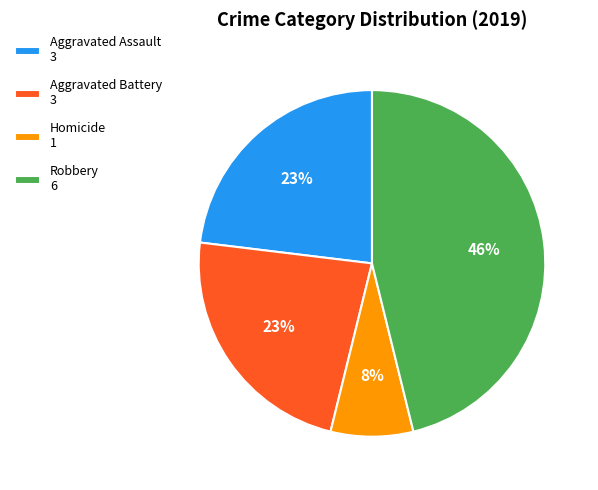

How many slices are in this pie chart?

4